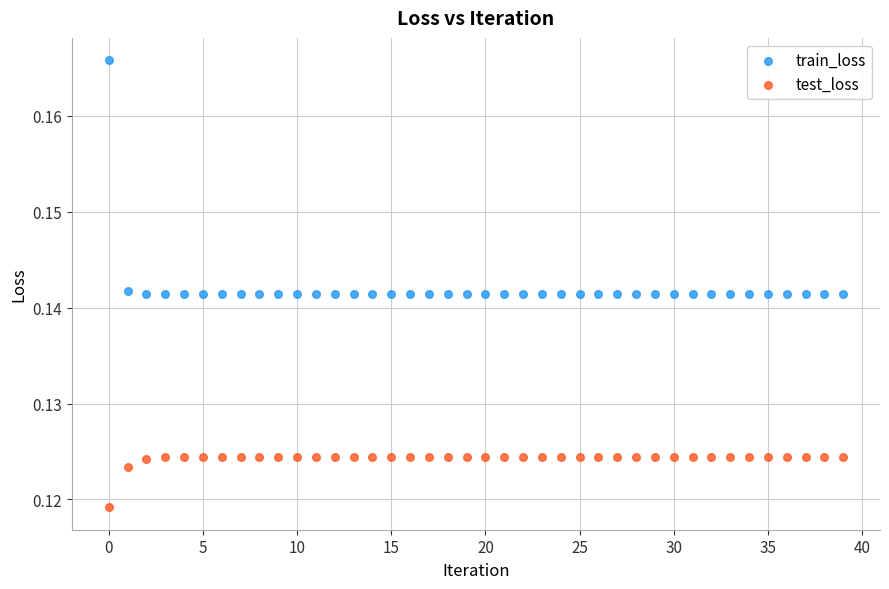

Which series contains the lowest Y value?

test_loss